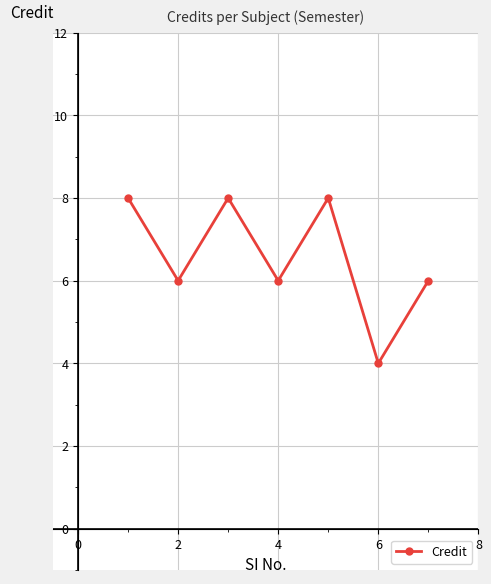

What is the smallest value displayed?

4